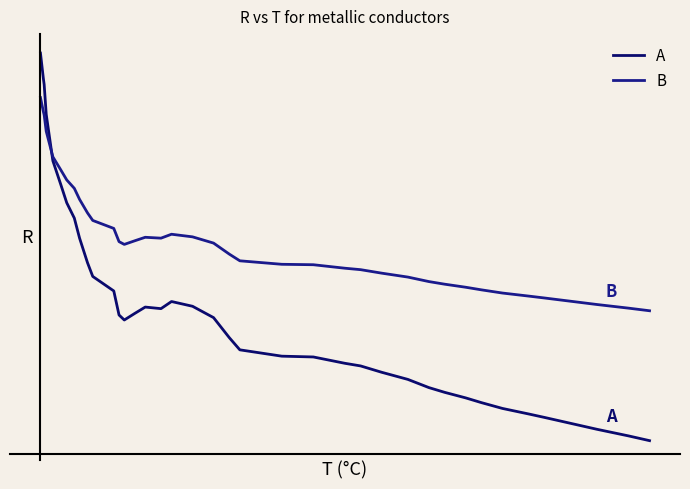

Does the chart have visible grid lines?

No